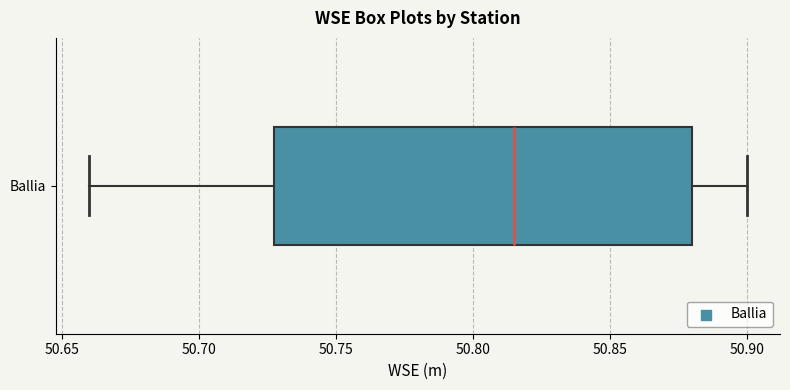

Where is the right edge of the box for Ballia on the x-axis? The values are not printed on the chart, so give them approximately, as read against the axis.

50.880